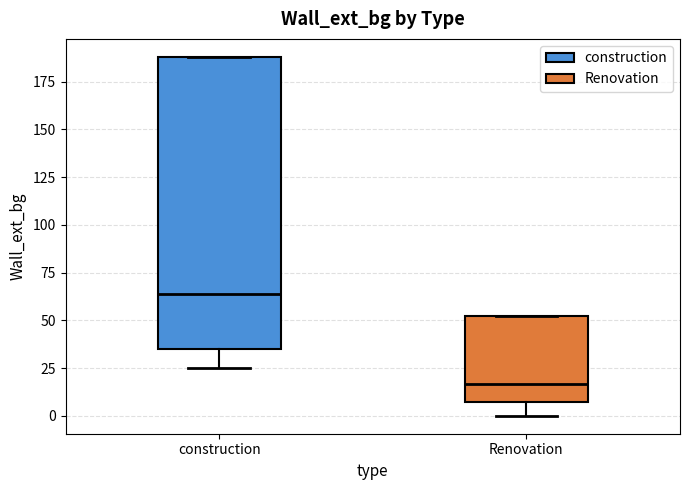

Which box is the tallest, from its lower edge to its upper edge?

construction